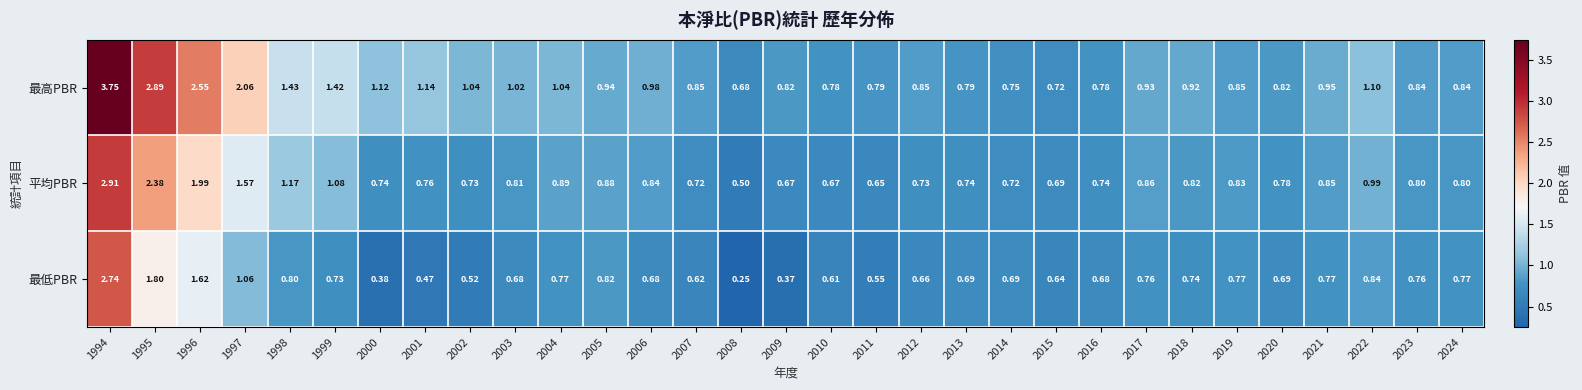

At 1999, list the series in order from smallest to largest.

最低PBR, 平均PBR, 最高PBR